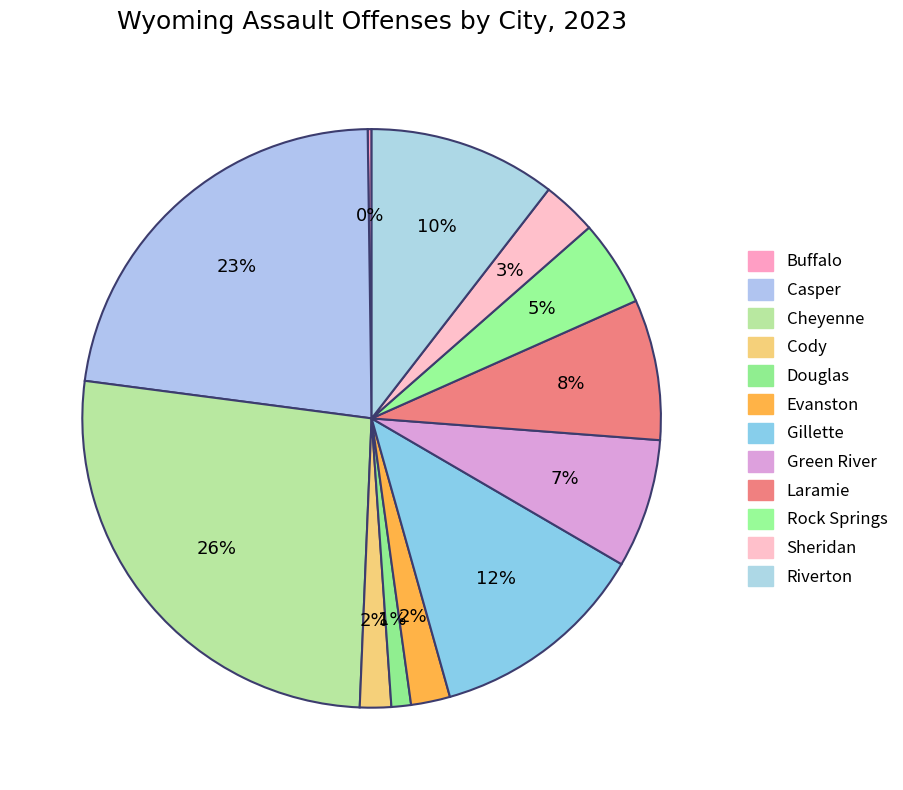

What is the change in value from Cody to Gillette?

+48